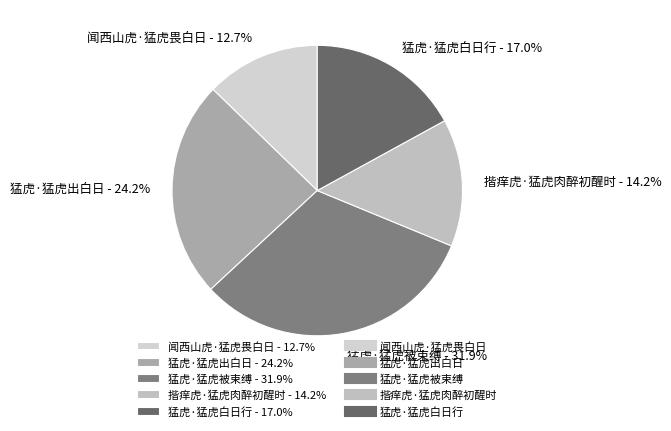

To the nearest percent, what percentage of the pie is 闻西山虎·猛虎畏白日?

13%